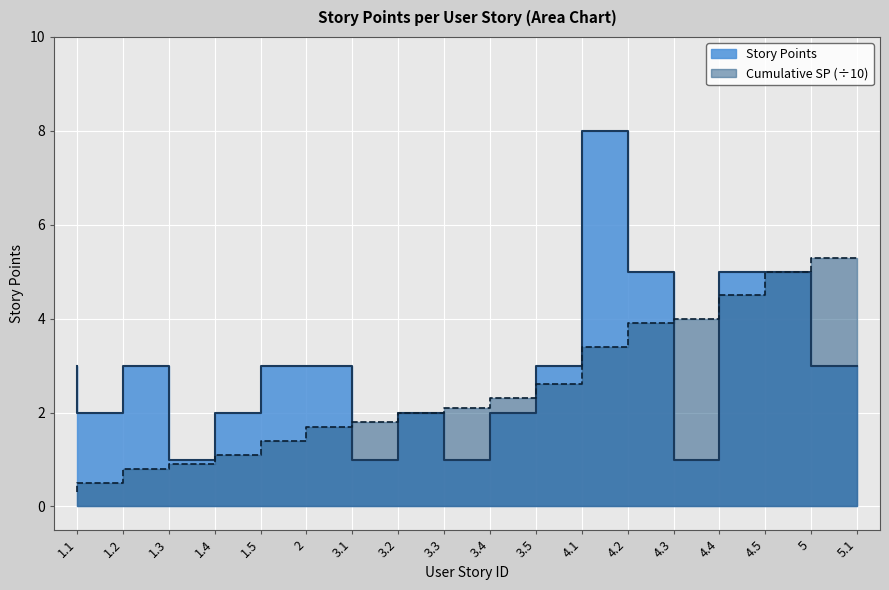

At which label is Story Points closest to 4?

1.1